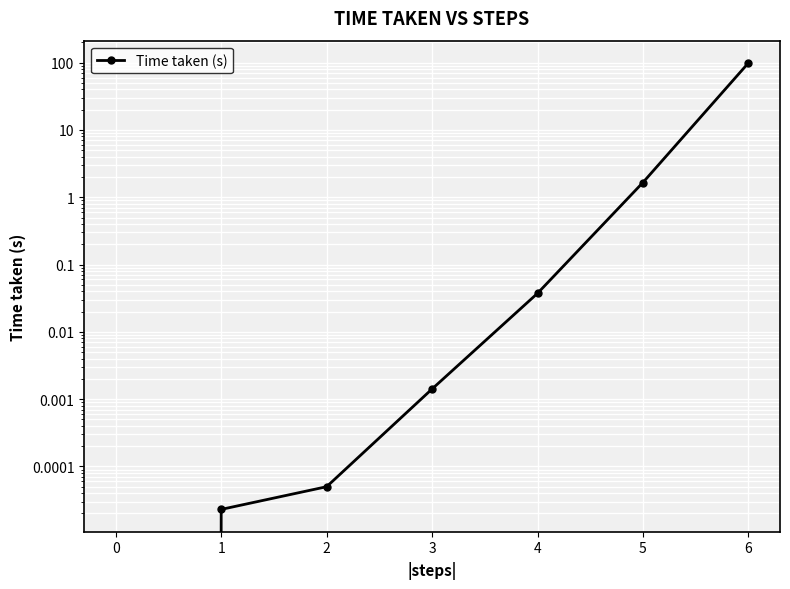

The value at 3 is 0.0. True or false?

False